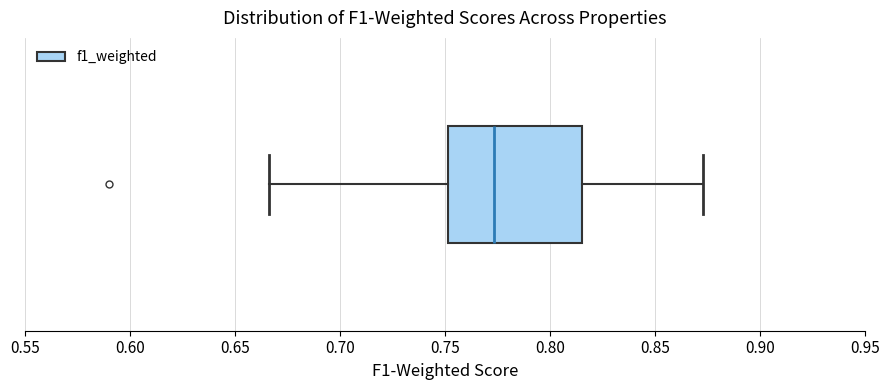

Where does the median line of the box sit on the x-axis? The values are not printed on the chart, so give them approximately, as read against the axis.

0.775